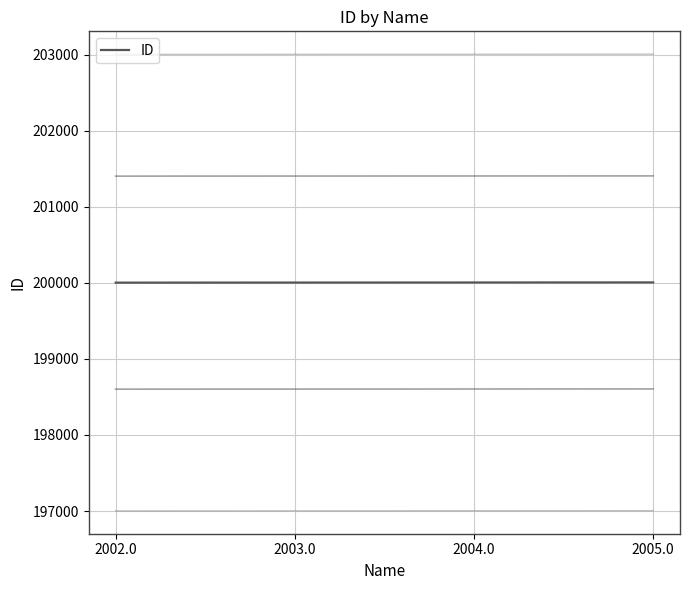

At which label does the data first exceed 200004?

2005.0